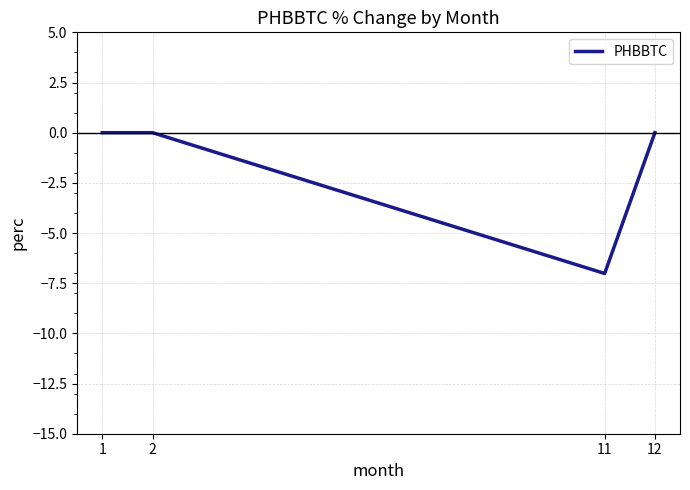

What is the difference between the maximum and minimum values?

7.0